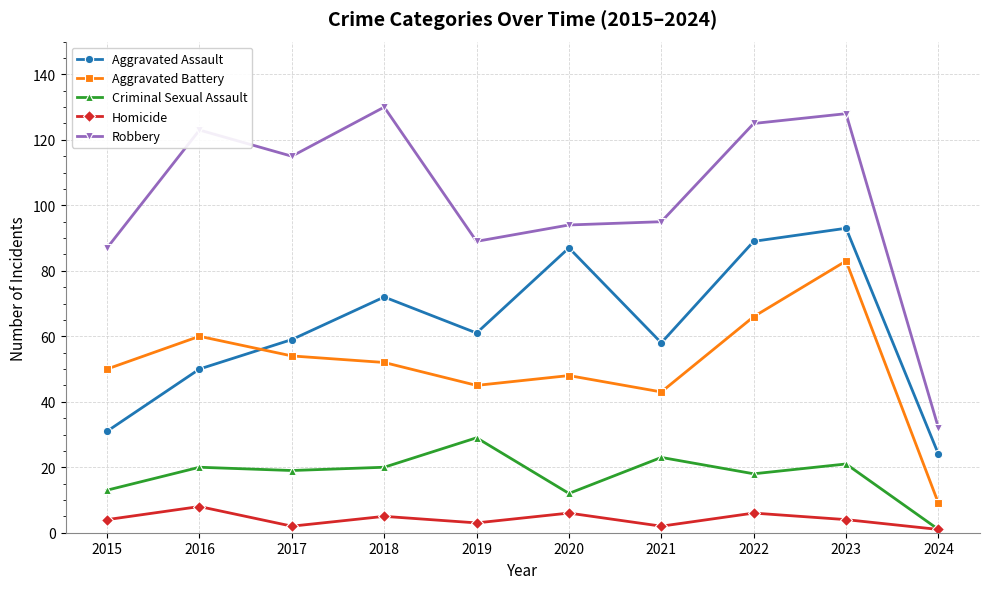

How many categories are shown in the chart?

10